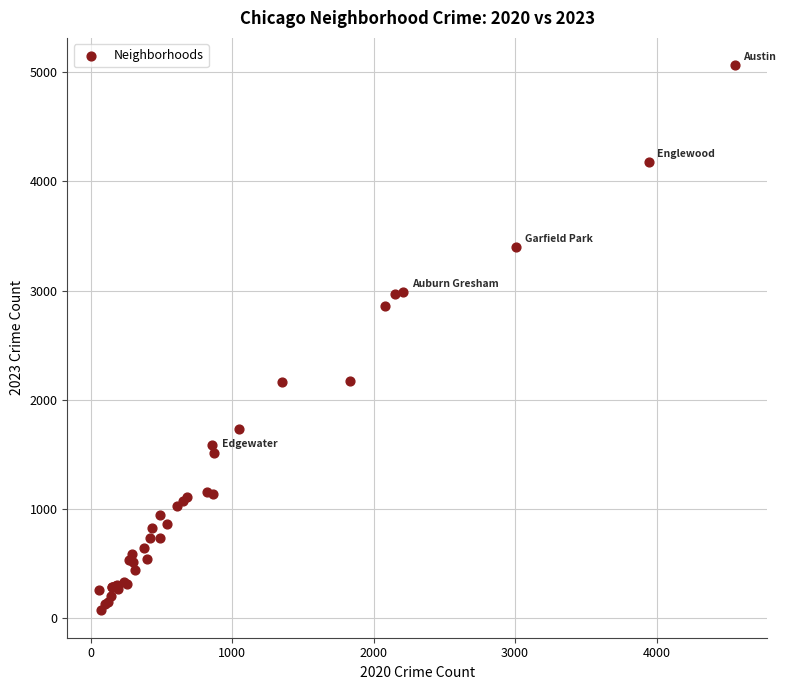

What Y value in the scatter plot is closest to 2568?

2862